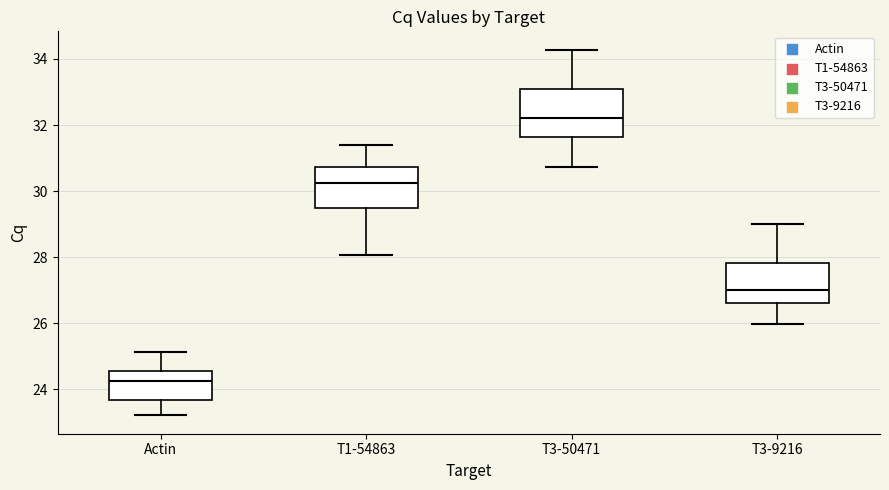

Reading left to right, transcribe this box plot: for each box, give where its median line is, the range the box spans, and where its two whiskers end, as read against the y-axis. The values are not printed on the chart, so give them approximately, as read against the axis.

Actin: median 24.2, box 23.6 to 24.6, whiskers 23.2 to 25.2
T1-54863: median 30.2, box 29.4 to 30.8, whiskers 28.0 to 31.4
T3-50471: median 32.2, box 31.6 to 33.0, whiskers 30.8 to 34.2
T3-9216: median 27.0, box 26.6 to 27.8, whiskers 26.0 to 29.0